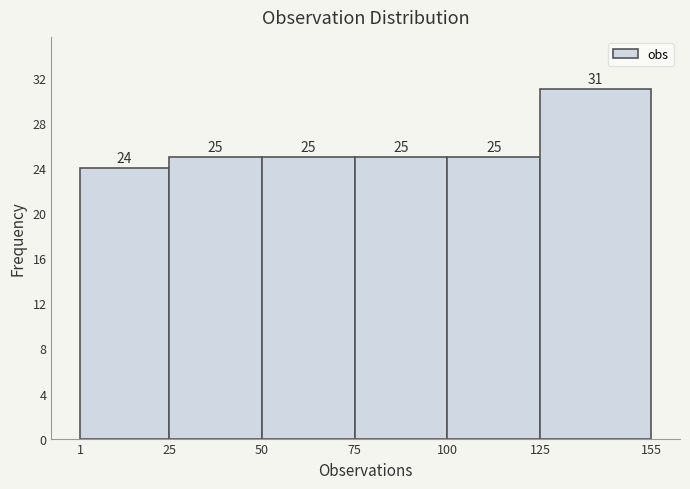

Reading left to right, transcribe this chart: for each bar, give the range it covers on the x-axis and its height.

1 to 25: 24
25 to 50: 25
50 to 75: 25
75 to 100: 25
100 to 125: 25
125 to 155: 31